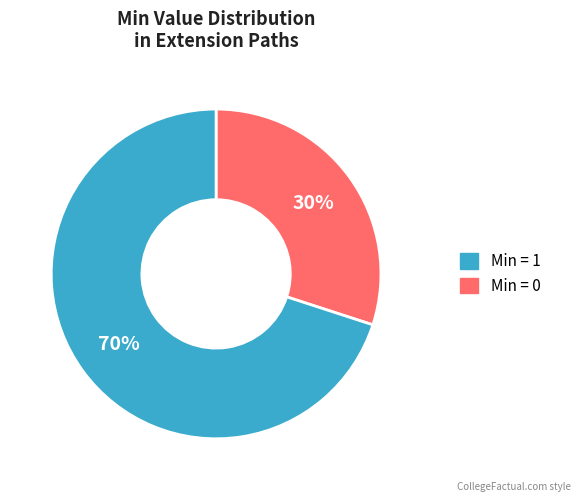

To the nearest percent, what is the difference between the largest and smallest slice percentages?

40%